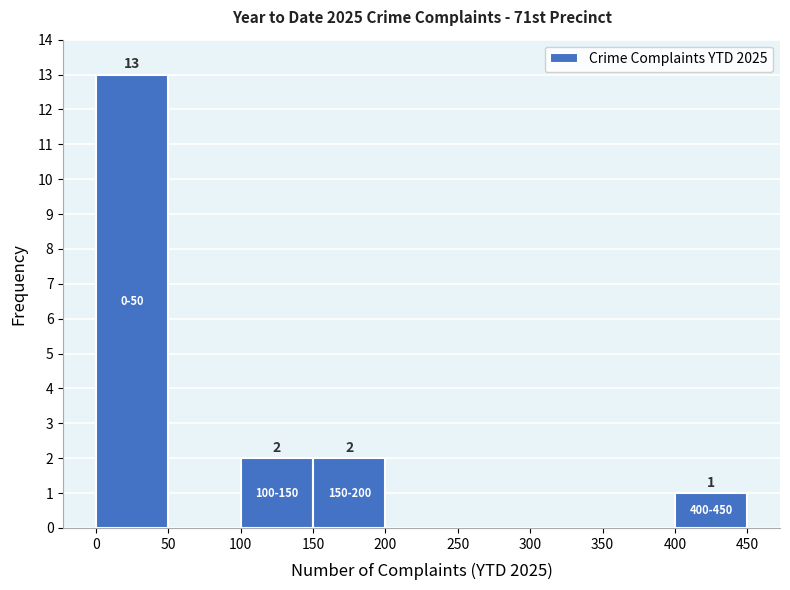

Over which range of the x-axis is the bar tallest?

0 to 50